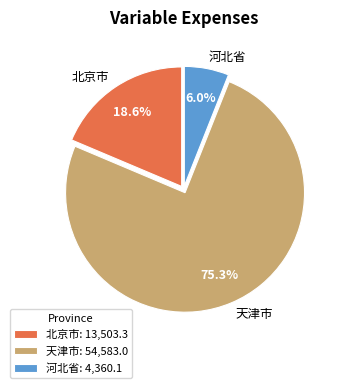

Does 北京市 account for over 50% of the chart?

No